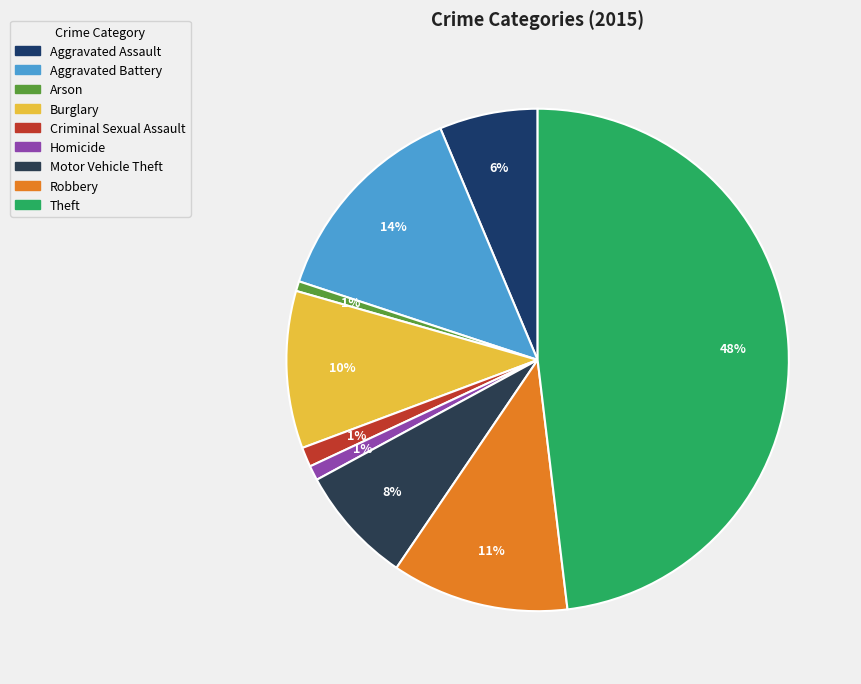

To the nearest percent, what portion does Homicide represent?

1%